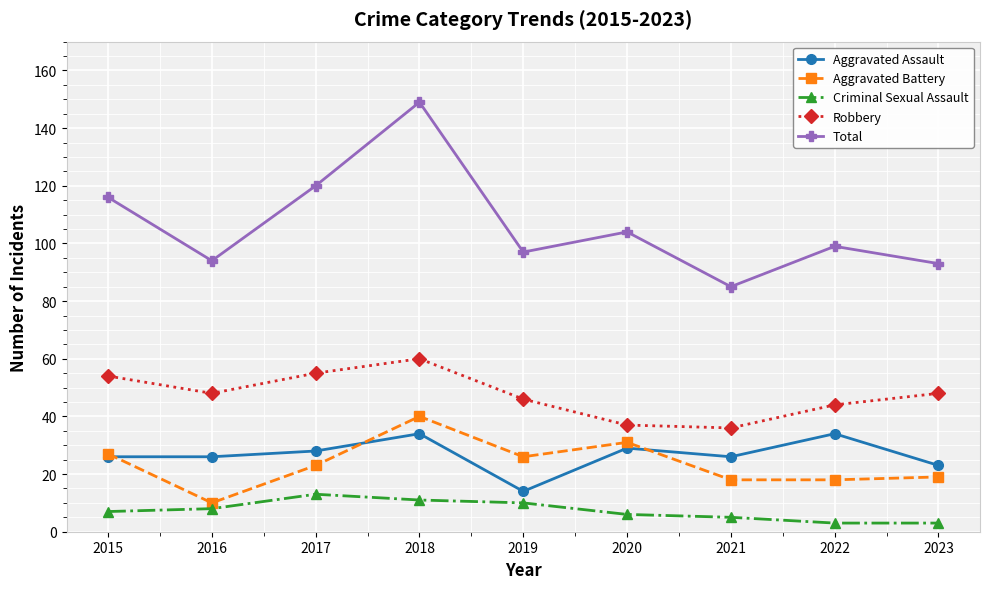

What is the total value across all series at 2019?

193